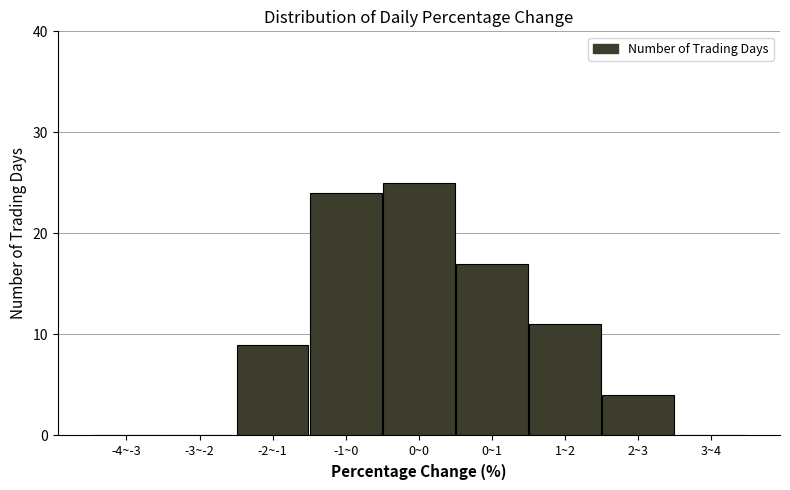

Reading left to right, transcribe all the data shown in this chart.

-4~-3=0	-3~-2=0	-2~-1=9	-1~0=24	0~0=25	0~1=17	1~2=11	2~3=4	3~4=0